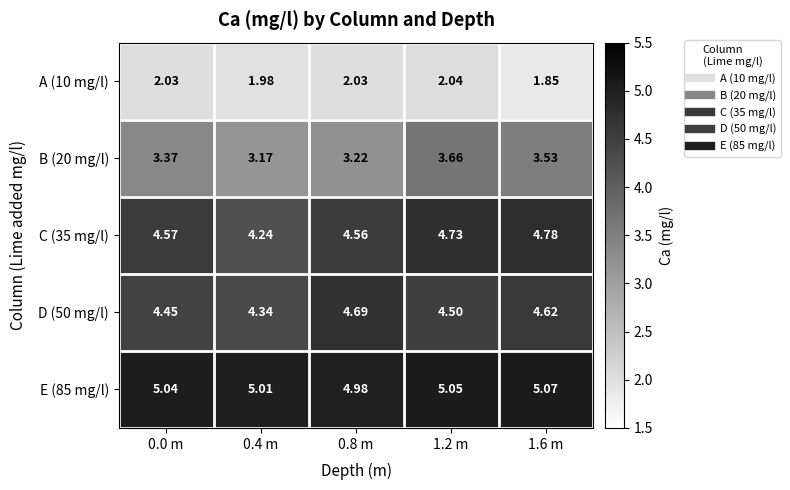

Is the value of E (85 mg/l) at 0.8 m greater than the value of B (20 mg/l) at 1.2 m?

Yes